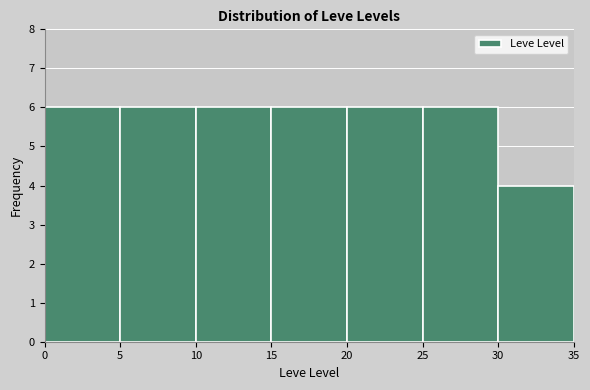

What is the height of the bar covering 0 to 5 on the x-axis? The values are not printed on the chart, so give them approximately, as read against the axis.

6